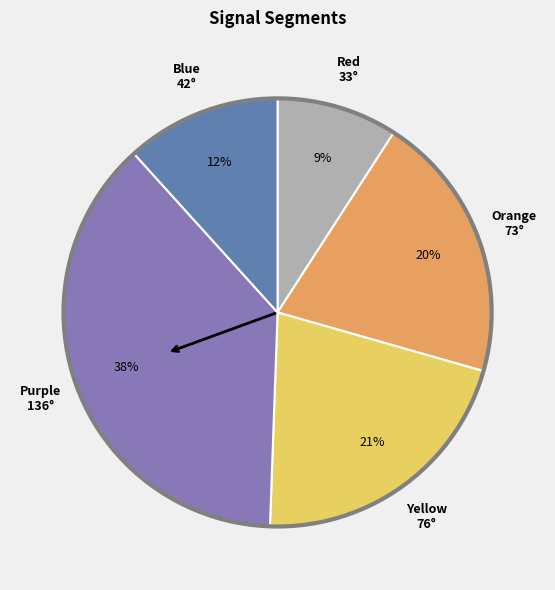

Is there a majority slice in this chart?

No